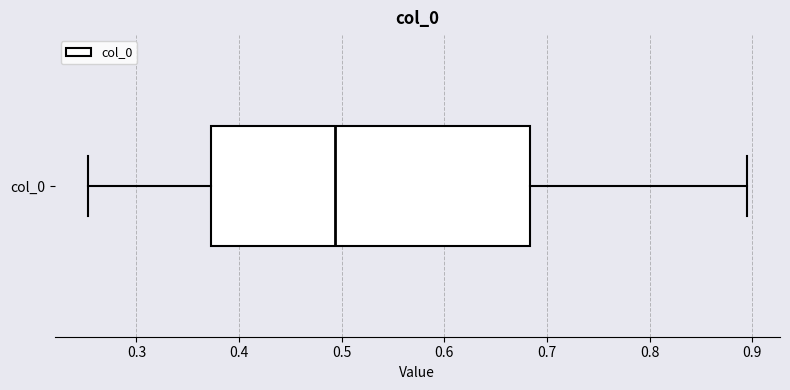

Where does the right whisker of the box for col_0 end on the x-axis? The values are not printed on the chart, so give them approximately, as read against the axis.

0.89